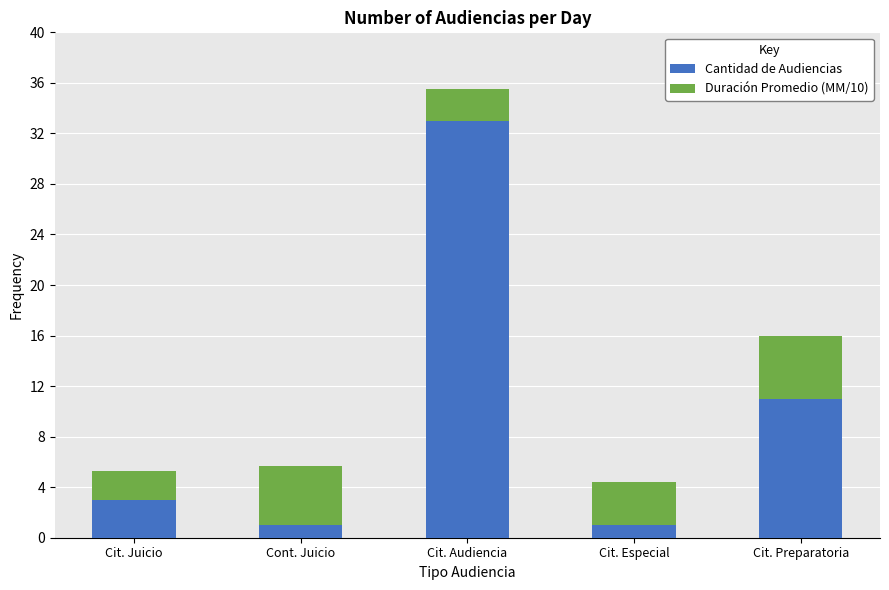

What value does the Cantidad de Audiencias series have at Cit. Preparatoria?

11.0